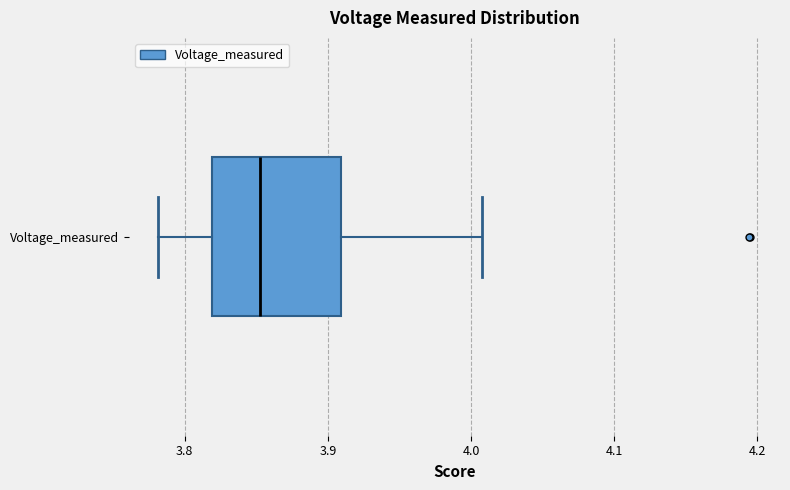

Where does the left whisker of the box for Voltage_measured end on the x-axis? The values are not printed on the chart, so give them approximately, as read against the axis.

3.78